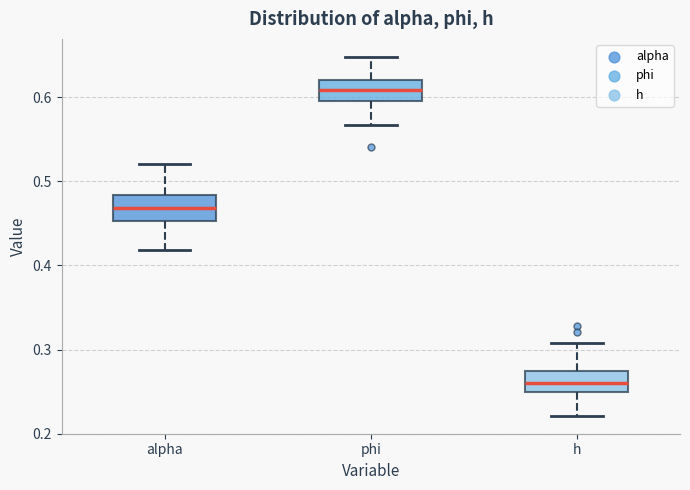

Where does the upper whisker of the box for phi end on the y-axis? The values are not printed on the chart, so give them approximately, as read against the axis.

0.65